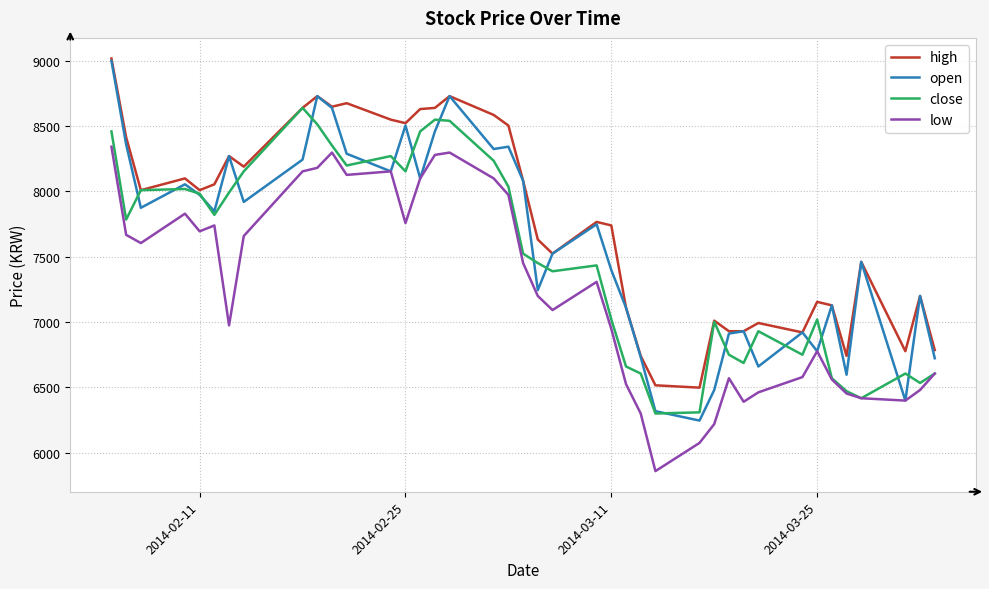

Which series has the largest total across all categories?

high